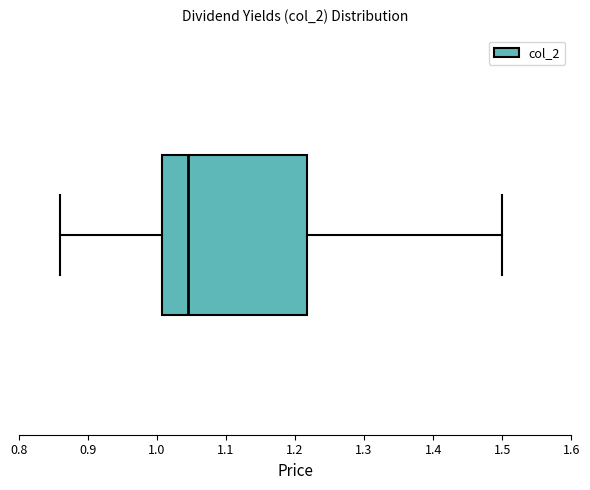

Read this box plot against the x-axis: the position of the median line, the range covered by the box, and the ends of both whiskers. The values are not printed on the chart, so give them approximately, as read against the axis.

median 1.05, box 1.01 to 1.22, whiskers 0.86 to 1.50